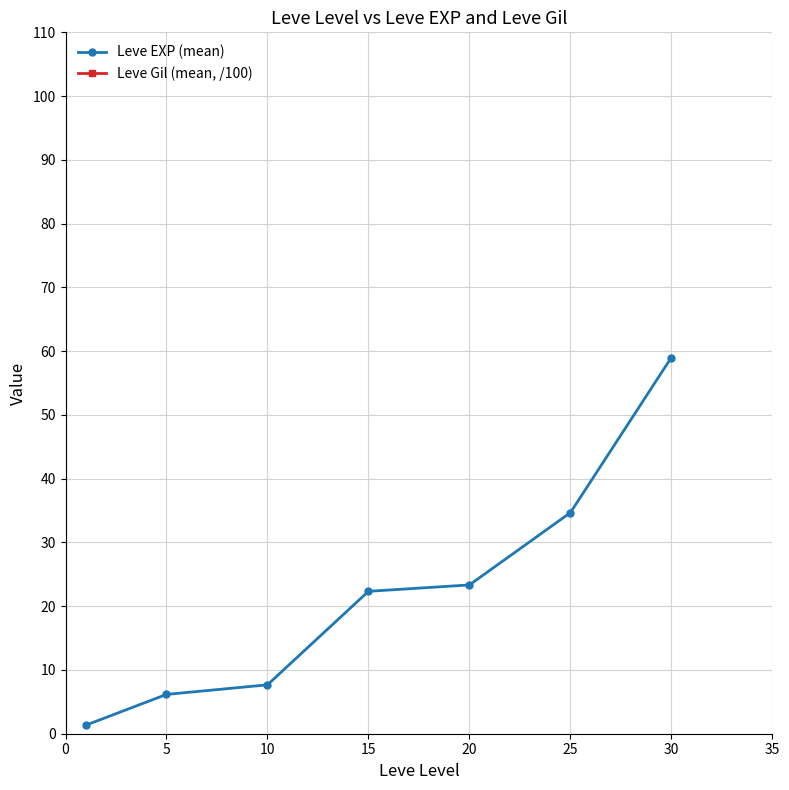

At which category is the sum across all series the highest?

15